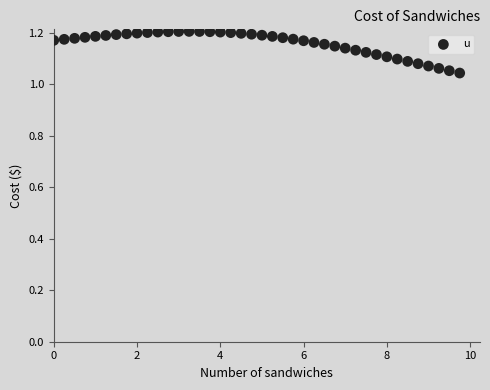

What is the range of X values (max minus min)?

9.8